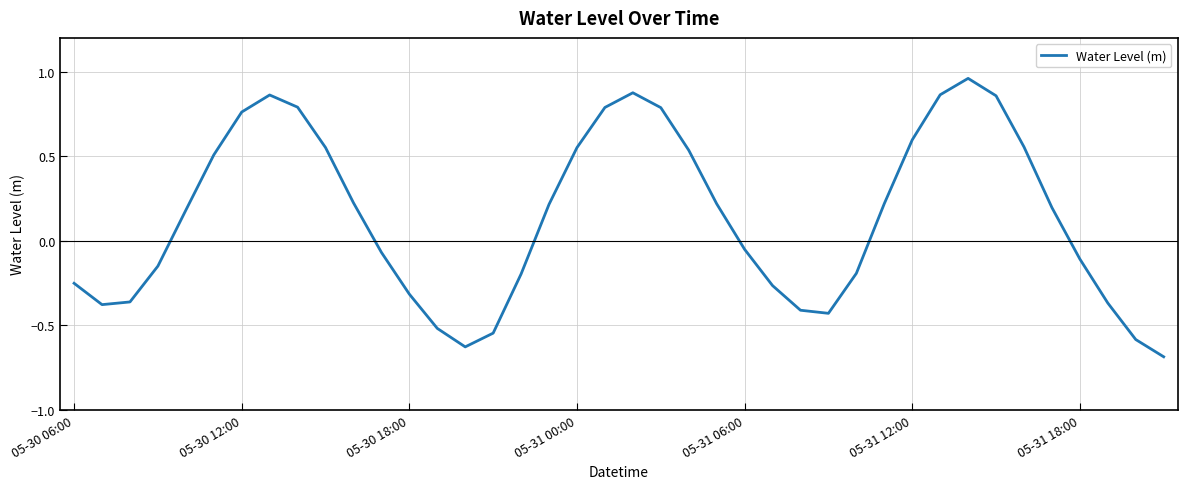

What is the smallest value displayed?

-0.7